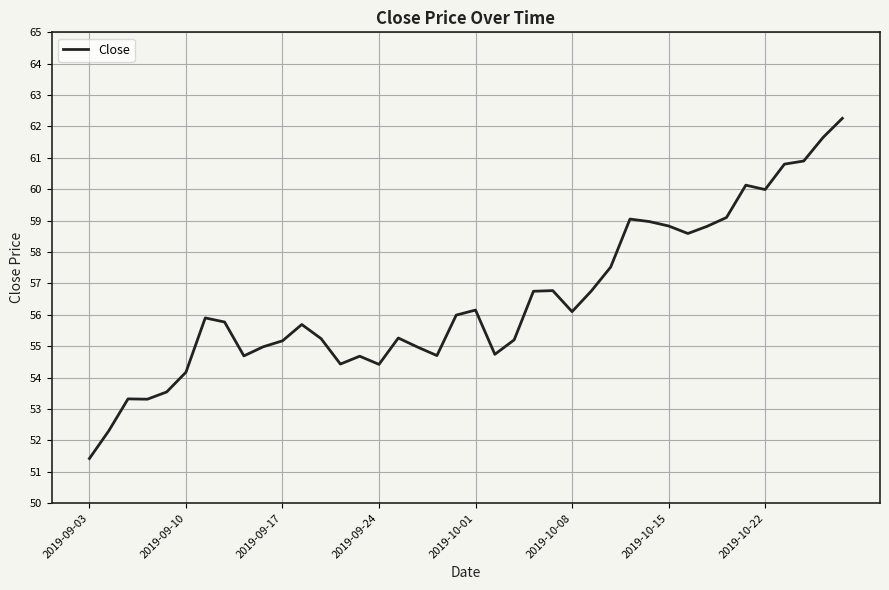

What is the minimum value shown in the chart?

51.4